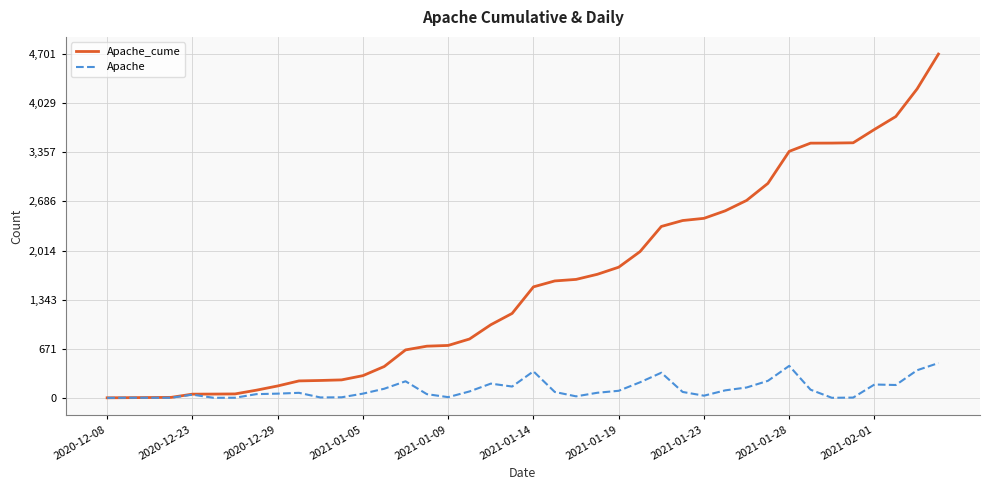

What are all the series names shown in the legend?

Apache_cume, Apache